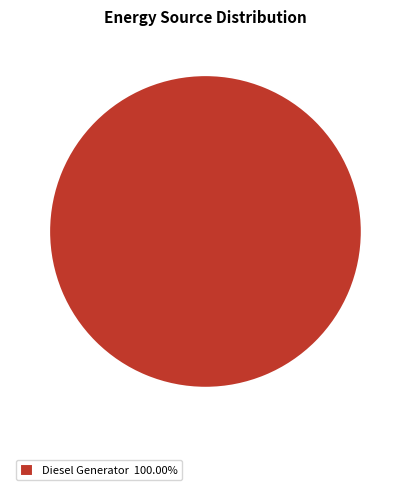

Is there a majority slice in this chart?

Yes